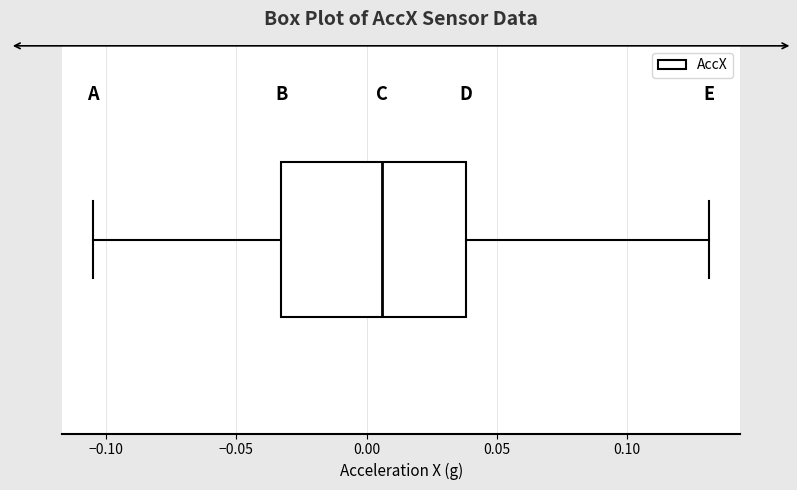

Transcribe this box plot: give where the median line is, the range the box spans, and where the two whiskers end, as read against the x-axis. The values are not printed on the chart, so give them approximately, as read against the axis.

median 0.005, box -0.035 to 0.040, whiskers -0.105 to 0.130